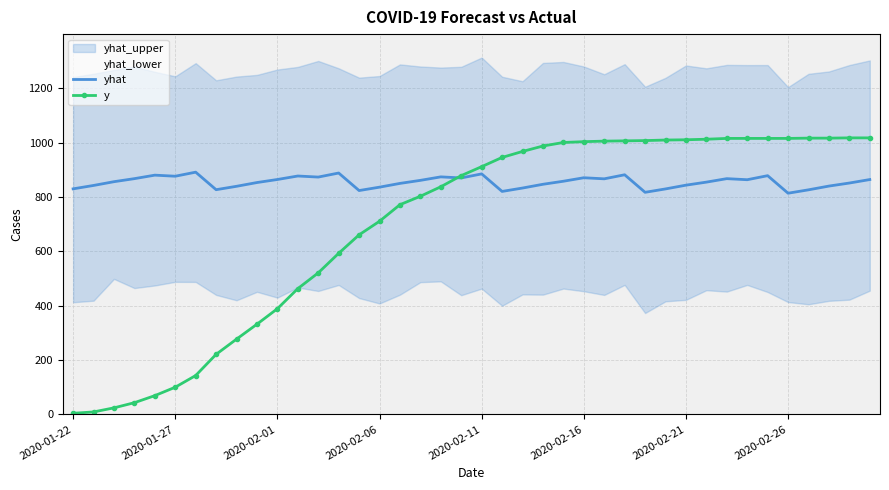

True or false: y has a value of 1016.0 at 2020-02-26.

True